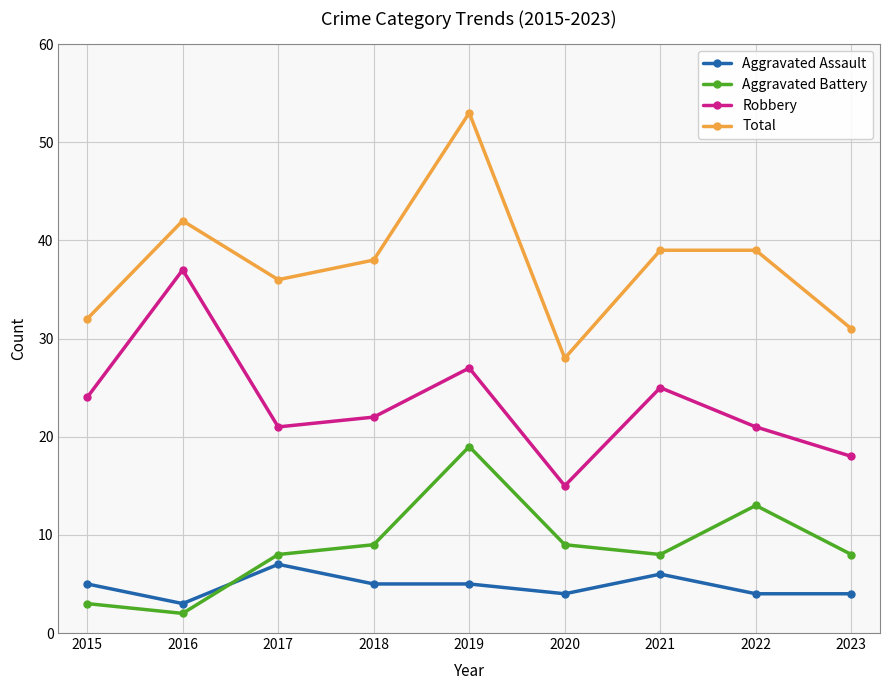

What is the sum of the Aggravated Battery values at 2021 and 2017?

16